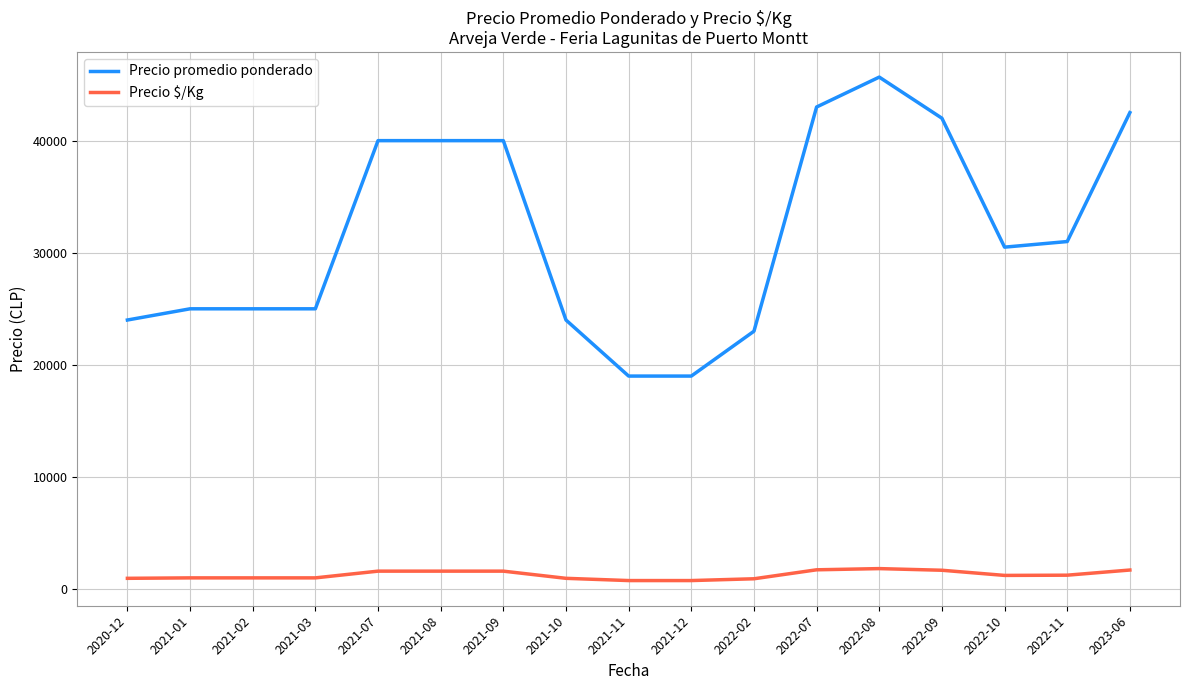

What is the sum of the Precio promedio ponderado values at 2020-12 and 2022-08?

69667